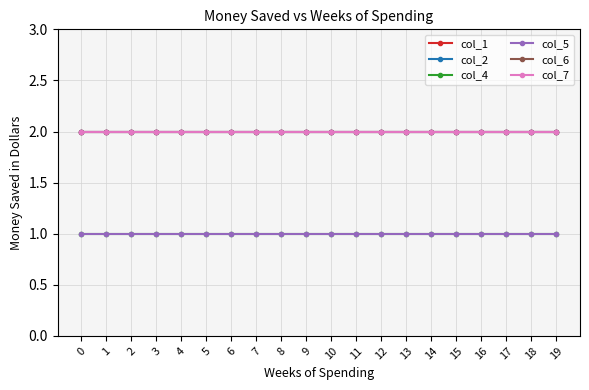

The col_4 series shows 1 at 19. True or false?

True